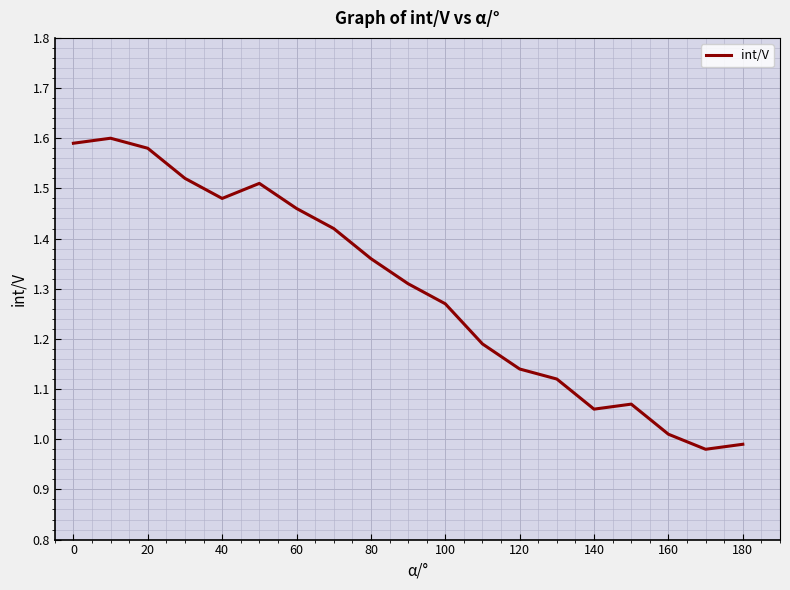

What is the difference between the maximum and minimum values?

0.6